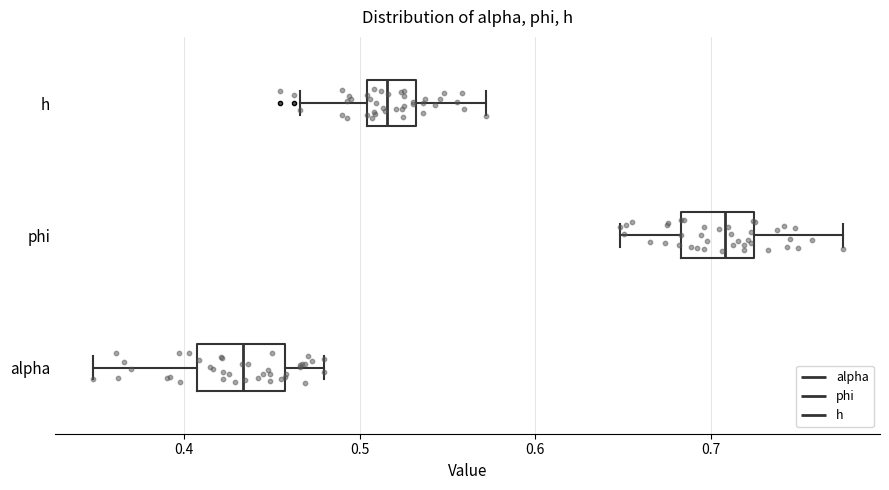

Reading bottom to top, read every box against the x-axis: the position of its median line, the range the box covers, and the ends of its whiskers. The values are not printed on the chart, so give them approximately, as read against the axis.

alpha: median 0.43, box 0.41 to 0.46, whiskers 0.35 to 0.48
phi: median 0.71, box 0.68 to 0.72, whiskers 0.65 to 0.77
h: median 0.52, box 0.50 to 0.53, whiskers 0.47 to 0.57